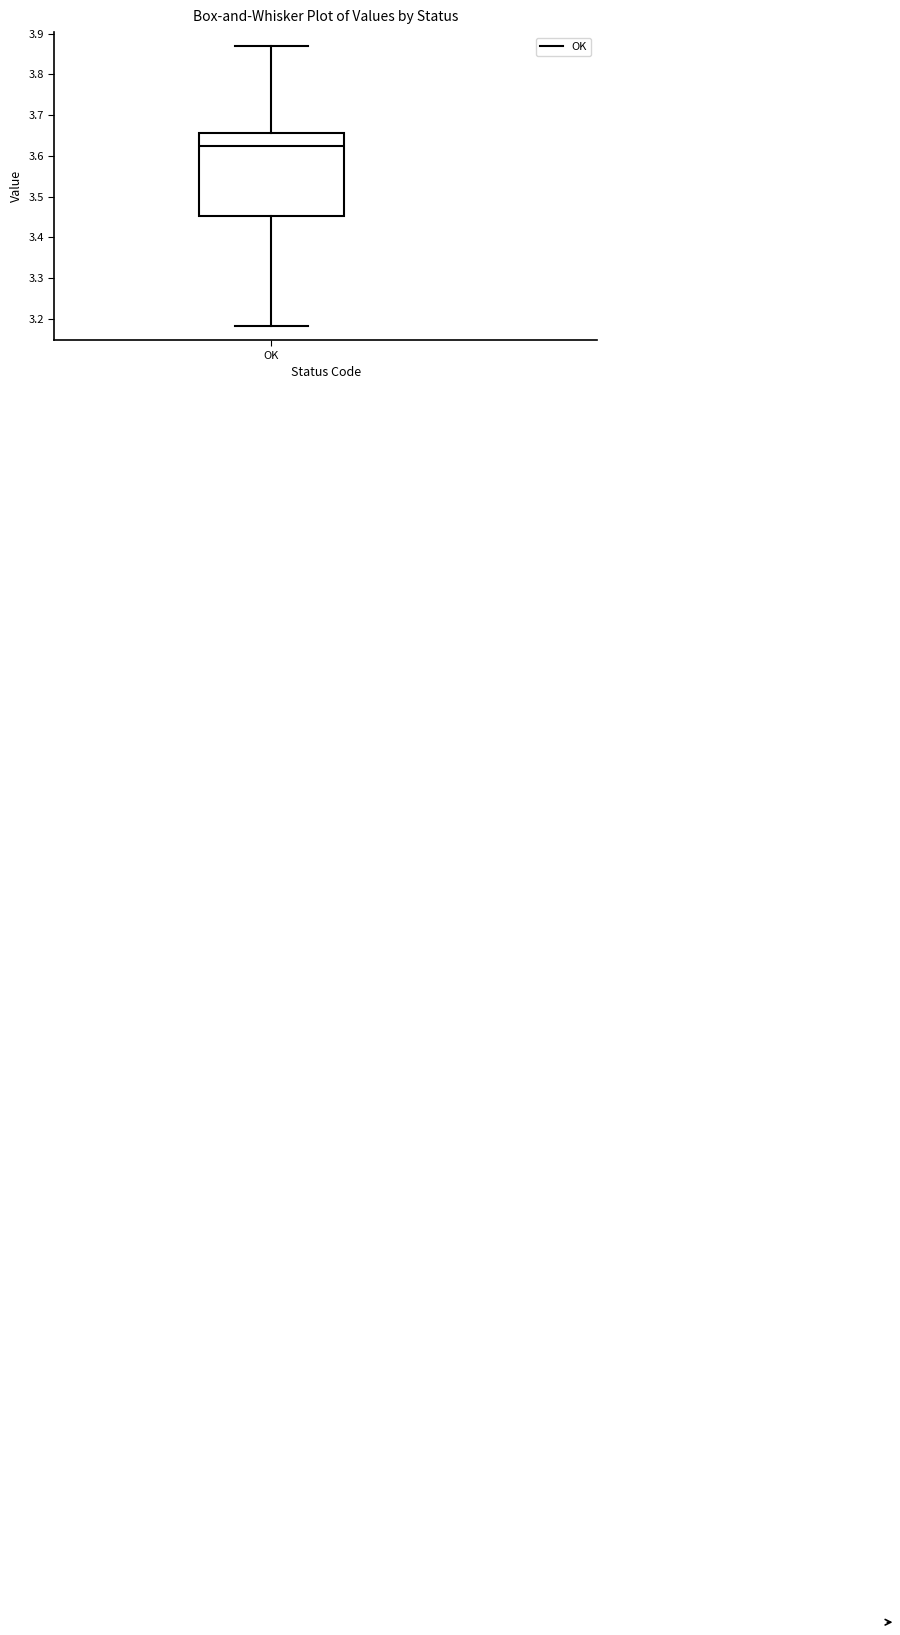

Read this box plot against the y-axis: the position of the median line, the range covered by the box, and the ends of both whiskers. The values are not printed on the chart, so give them approximately, as read against the axis.

median 3.62, box 3.45 to 3.65, whiskers 3.18 to 3.87